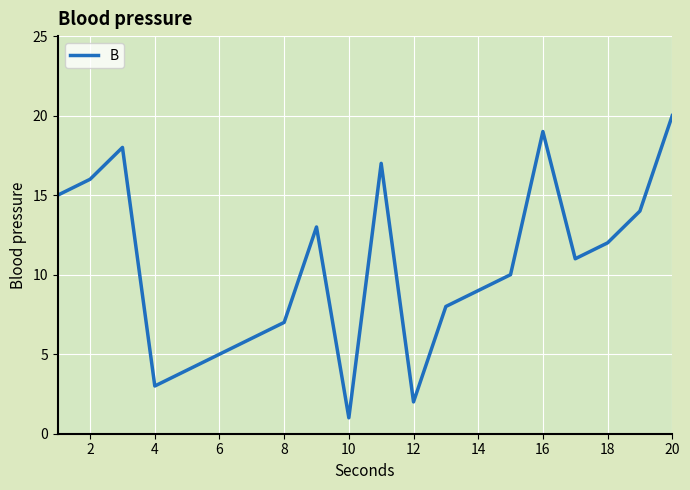

What is the difference between the maximum and minimum values?

19